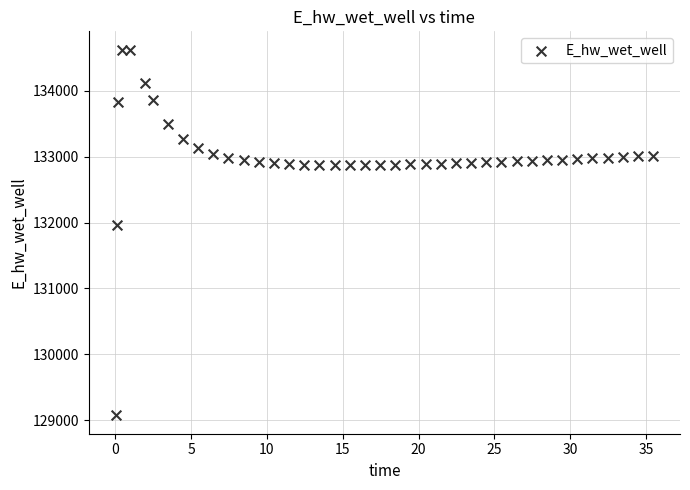

What is the range of X values (max minus min)?

35.4